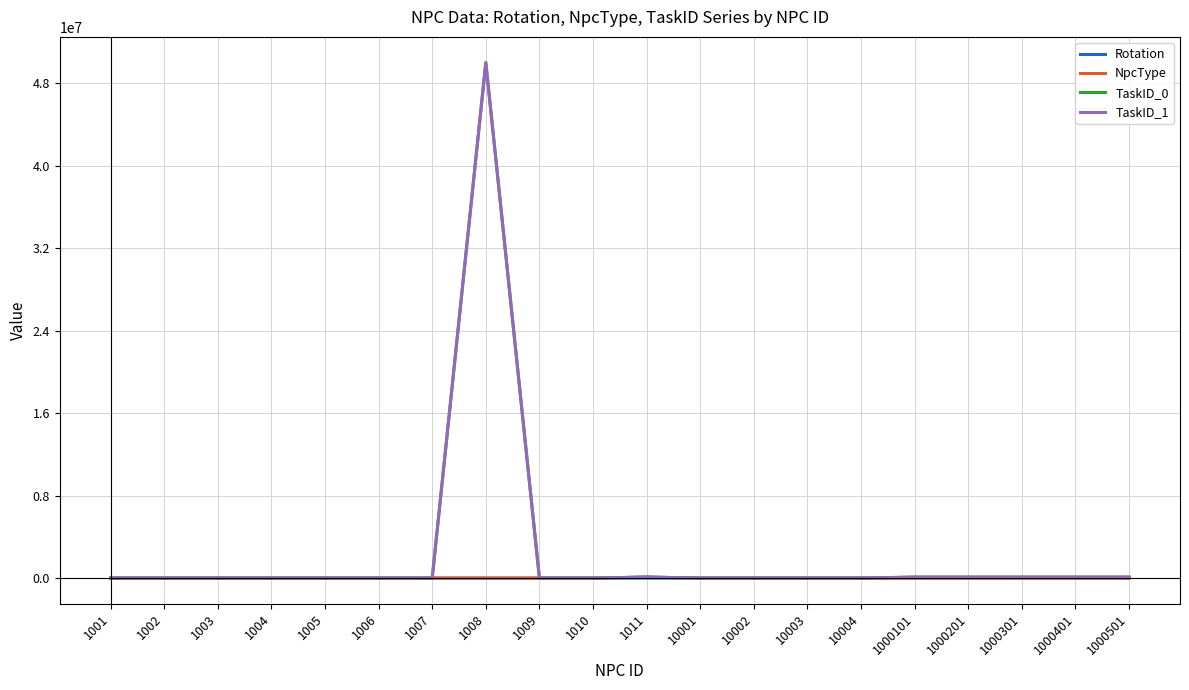

What is the maximum value shown in the chart?

50000102